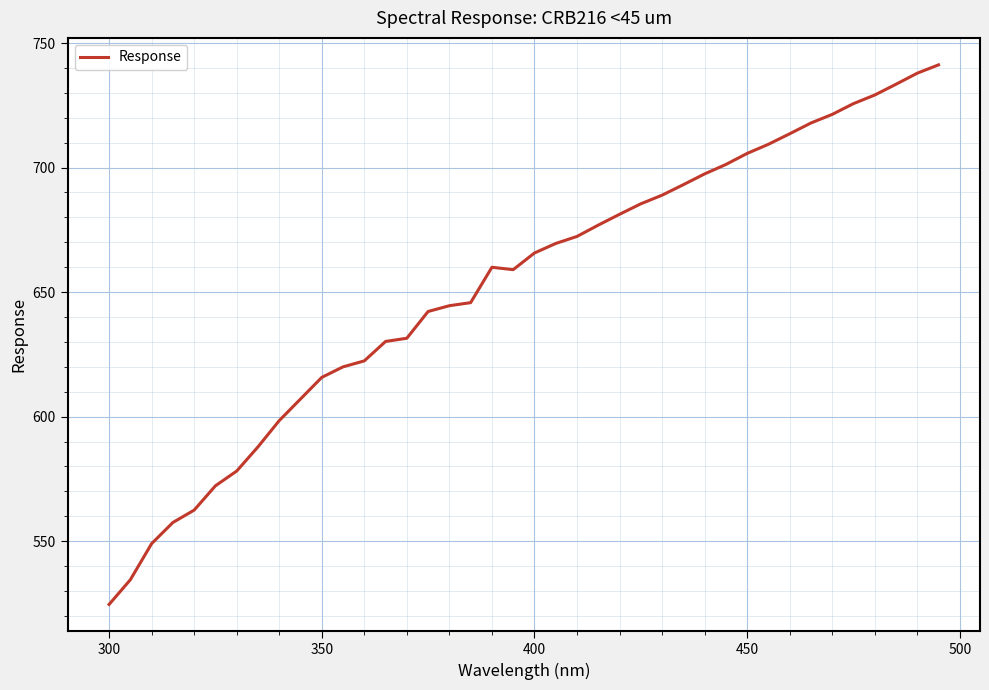

Reading left to right, list all the values displayed in this chart.

524.6	534.5	549.0	557.5	562.5	572.2	578.2	587.9	598.4	607.1	615.8	620.0	622.4	630.2	631.5	642.2	644.5	645.8	660.0	659.0	665.7	669.5	672.4	676.9	681.2	685.4	688.9	693.1	697.5	701.2	705.7	709.3	713.6	717.9	721.3	725.7	729.1	733.5	737.9	741.2